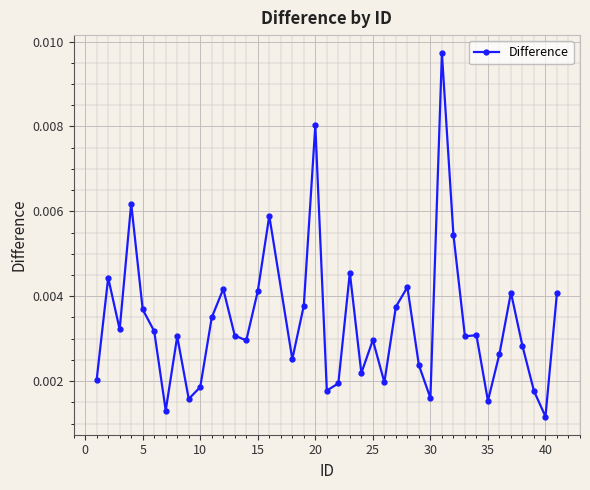

True or false: there are more than 2 points higher than both neighbors.

True